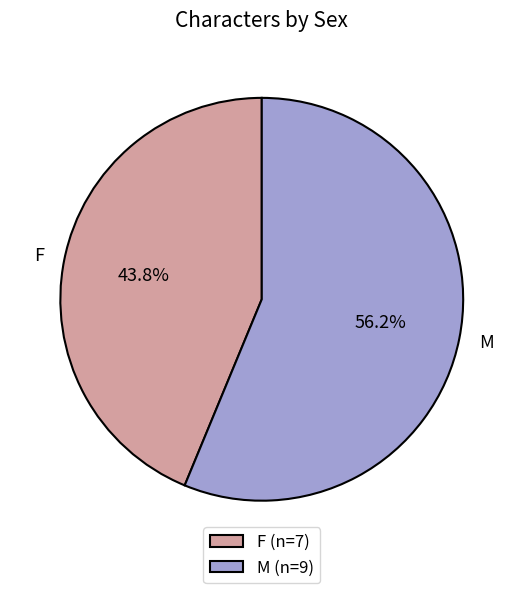

The F slice represents 44% of the pie. True or false?

True